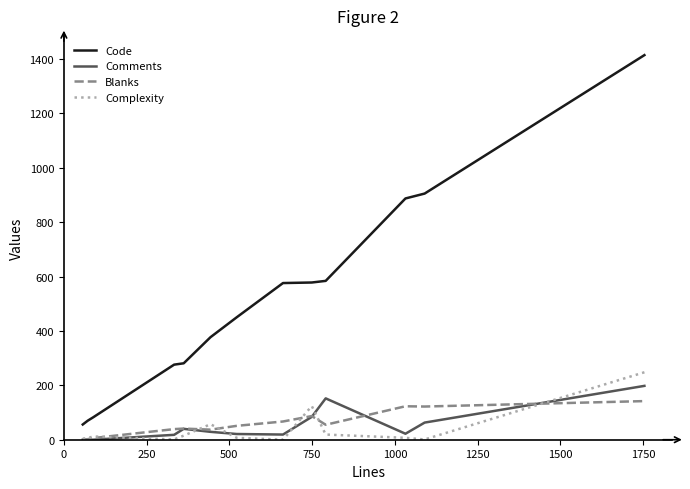

How many distinct data groups are displayed?

4